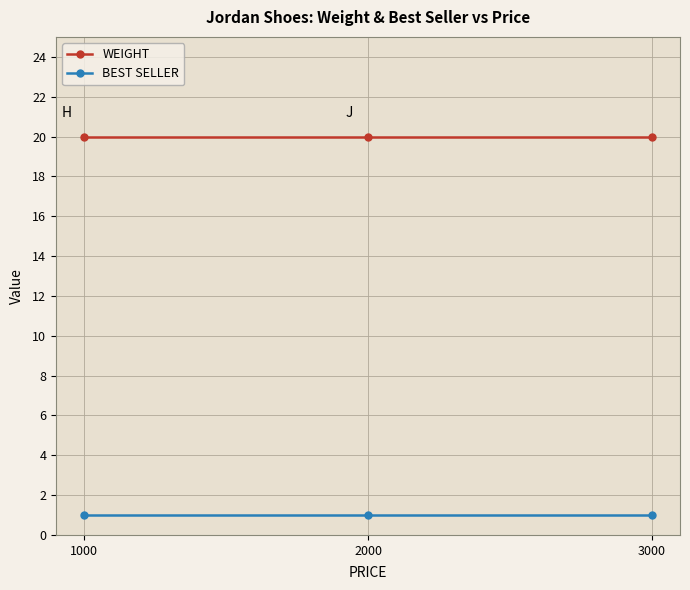

What is the difference between the highest and lowest values at 1000?

19